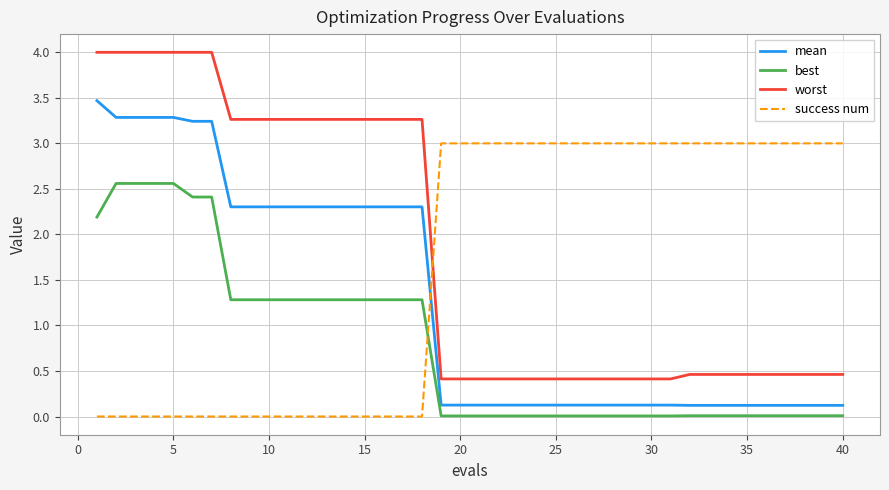

True or false: mean and success num cross at least once.

True